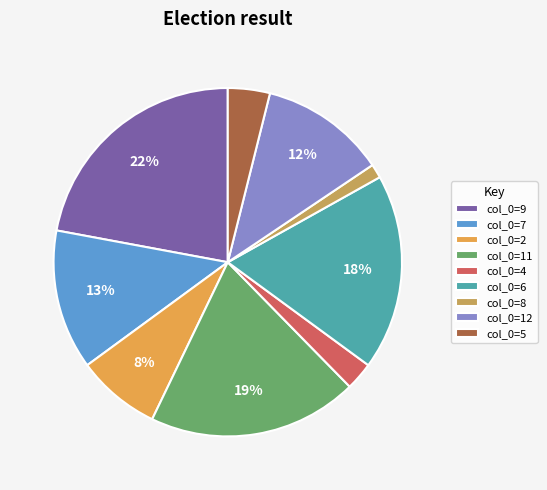

How many slices are in this pie chart?

9